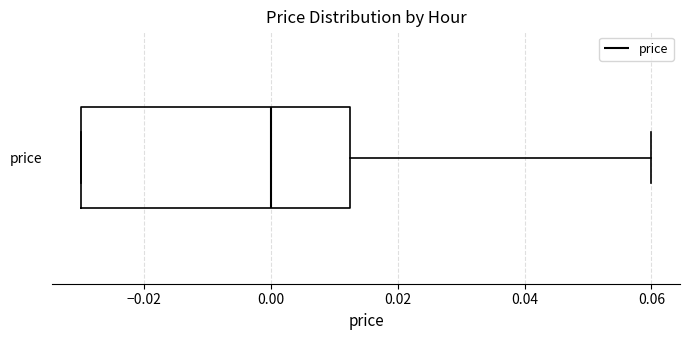

Where does the median line of the box for price sit on the x-axis? The values are not printed on the chart, so give them approximately, as read against the axis.

0.000